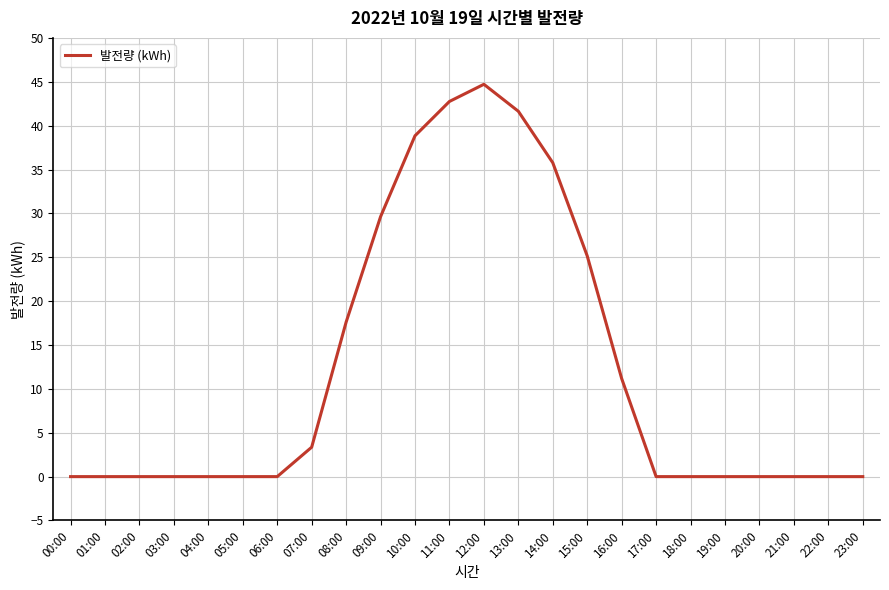

What is the change in value from 15:00 to 20:00?

-25.2